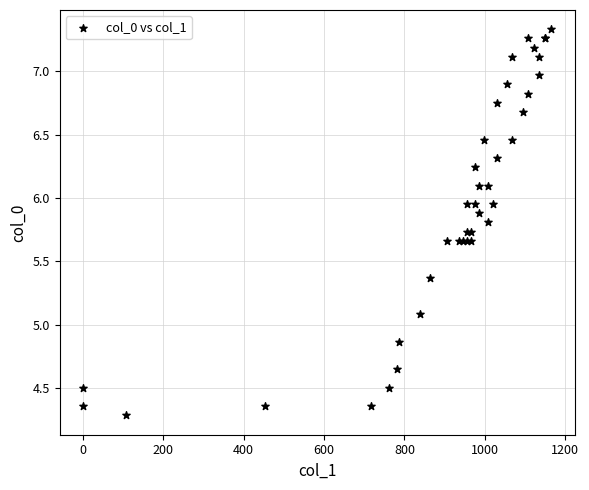

What Y value in the scatter plot is closest to 5?

5.1